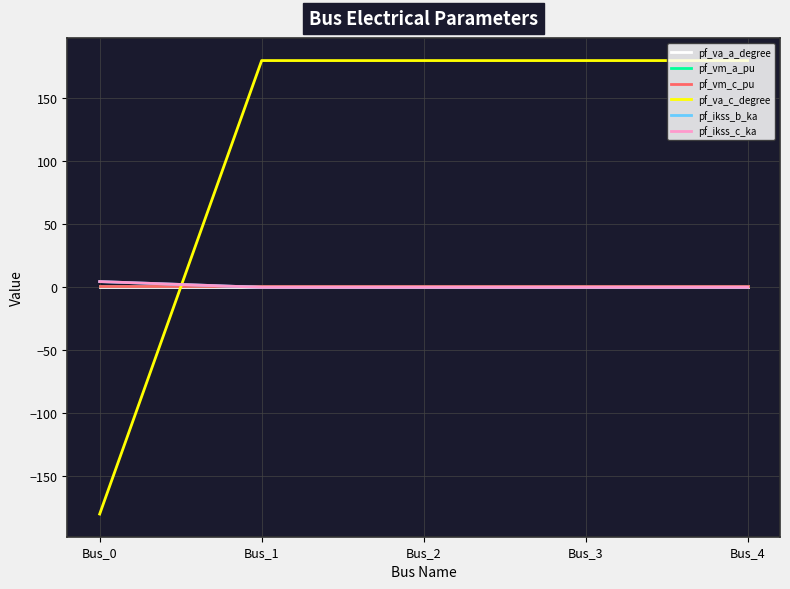

What is the highest value of the pf_vm_a_pu series?

1.0